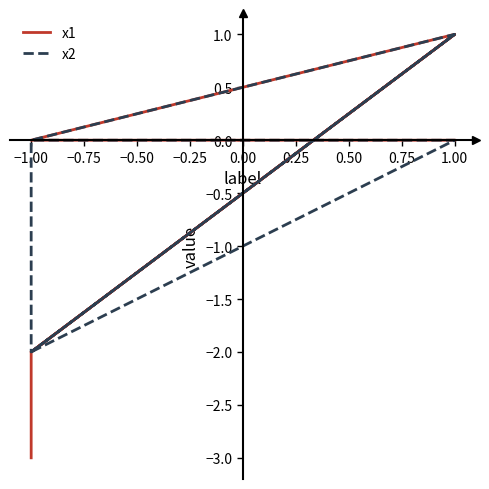

True or false: x2 has more than 1 points higher than both neighbors.

False